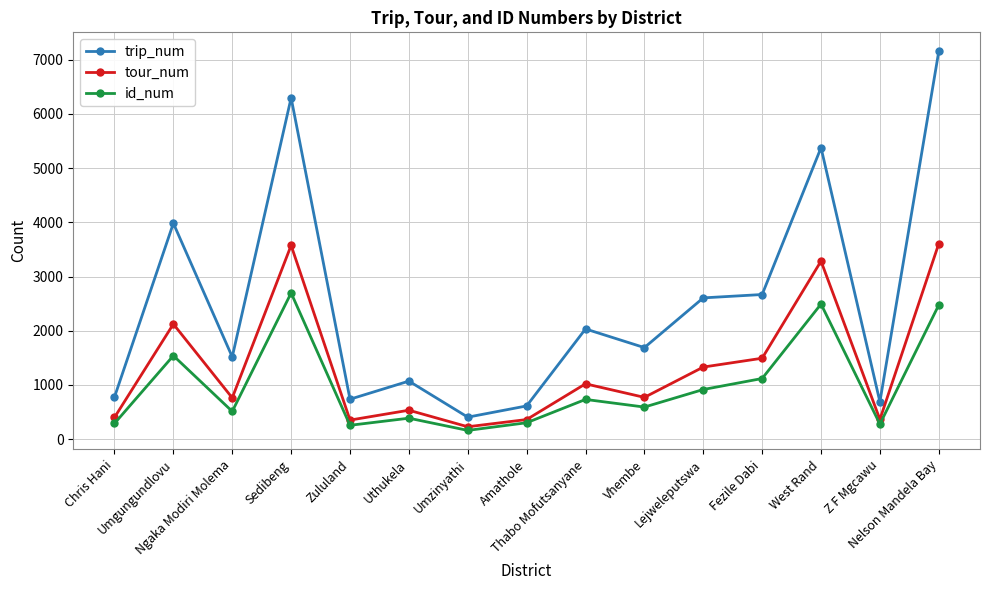

What is the value of the tour_num point at the 13th from the left?

3284